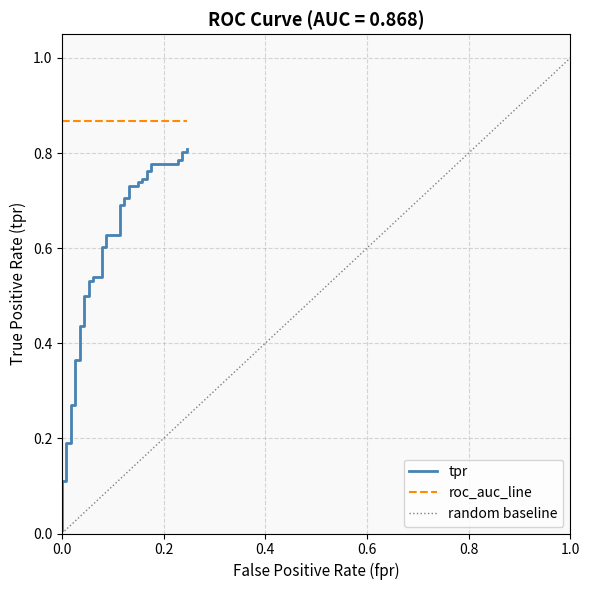

True or false: the data shows 0.1 at 11.

False